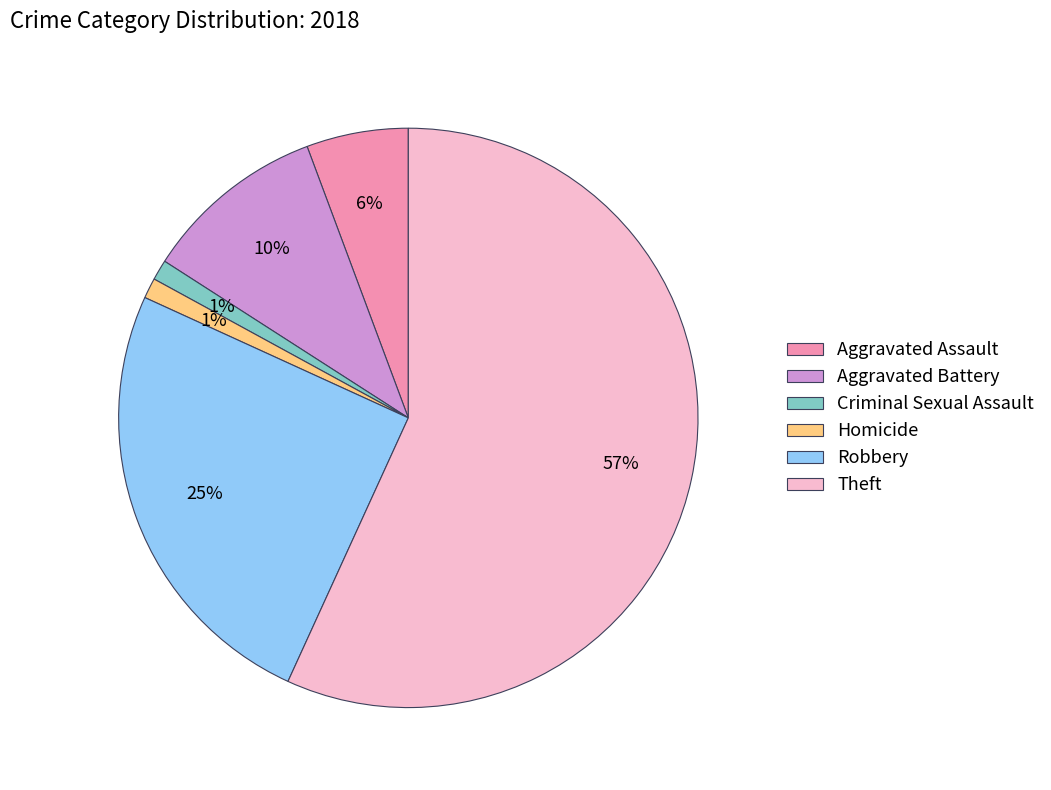

Which has a higher value, Criminal Sexual Assault or Aggravated Assault?

Aggravated Assault